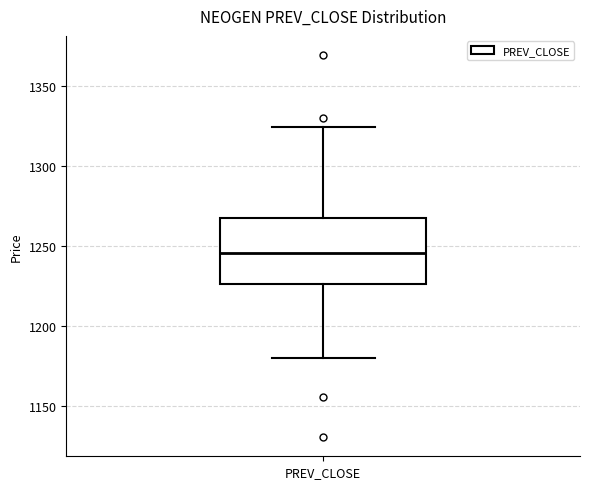

Read this box plot against the y-axis: the position of the median line, the range covered by the box, and the ends of both whiskers. The values are not printed on the chart, so give them approximately, as read against the axis.

median 1245, box 1225 to 1265, whiskers 1180 to 1325